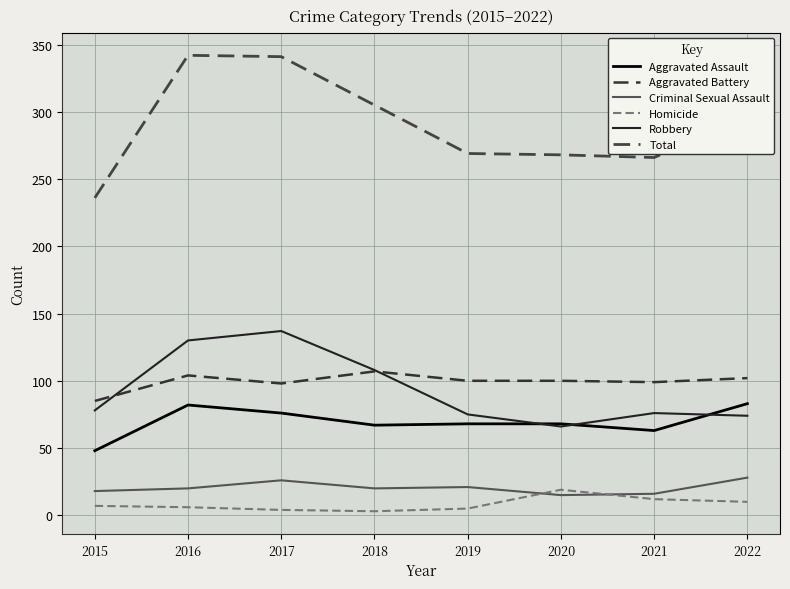

What is the approximate value of Aggravated Battery at 2021, to the nearest 5?

100